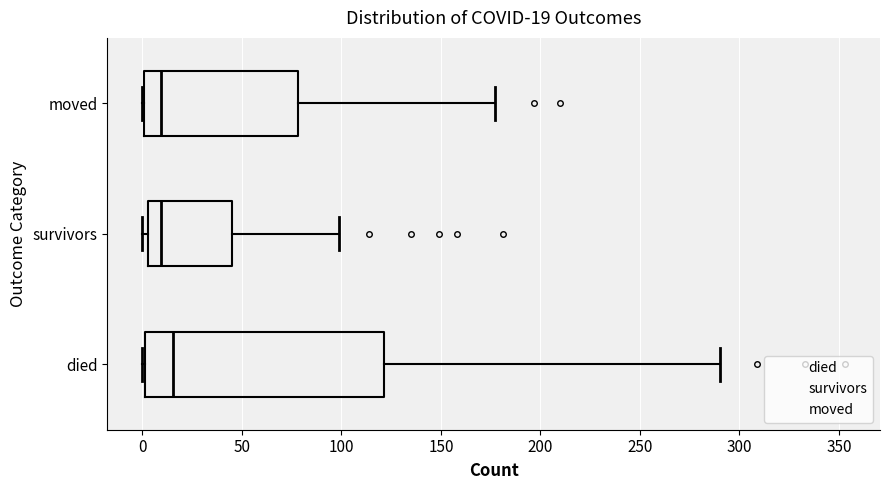

Which box's median line is the furthest to the right?

died